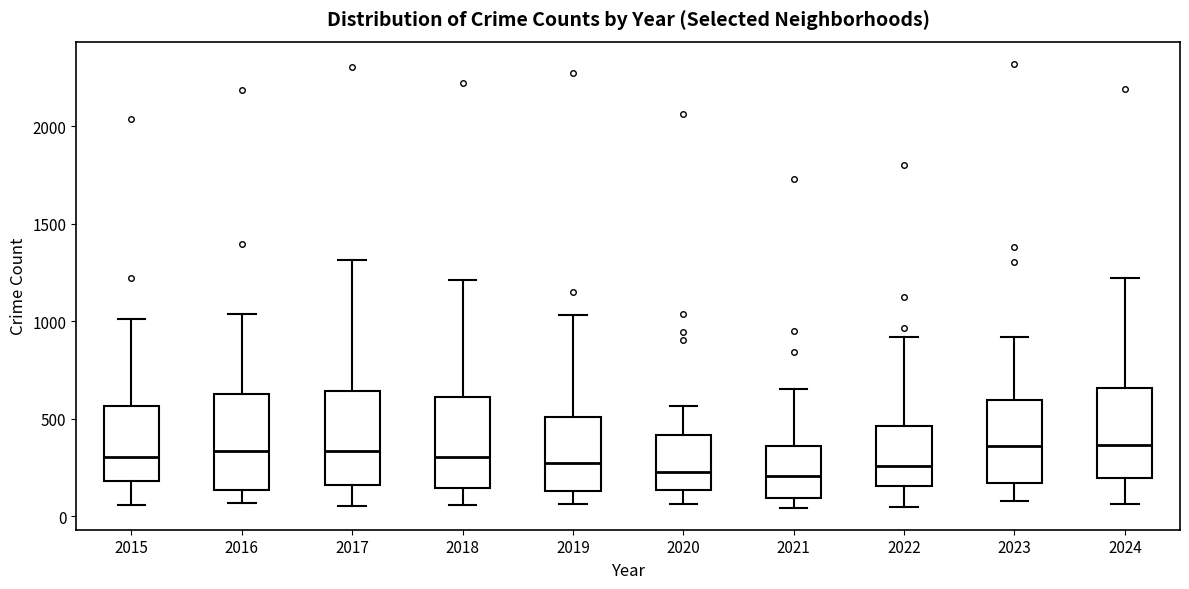

Where does the upper whisker of the box at x = 2015 end on the y-axis? The values are not printed on the chart, so give them approximately, as read against the axis.

1000